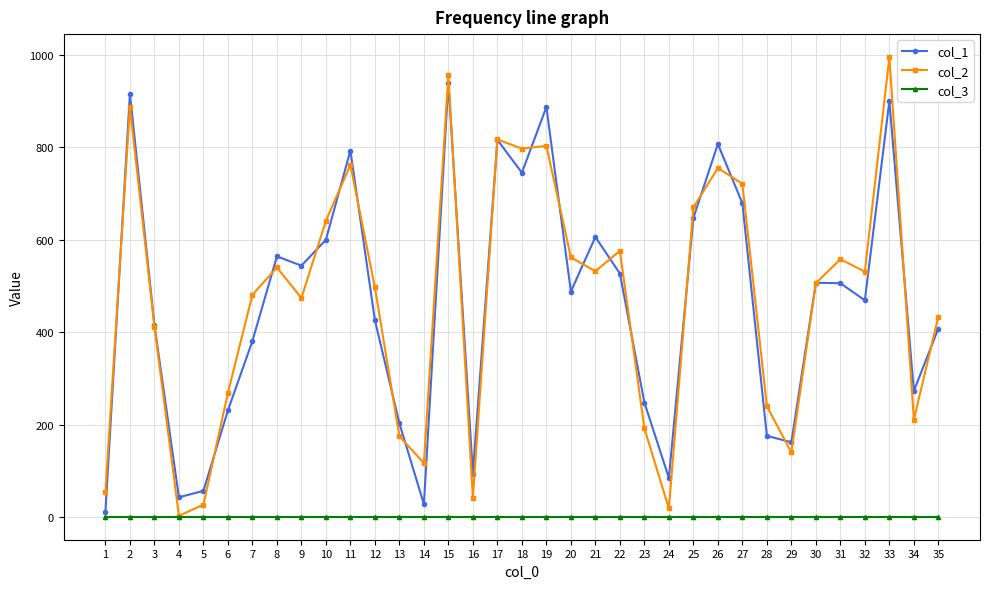

Where does the col_2 series first go above 506?

2